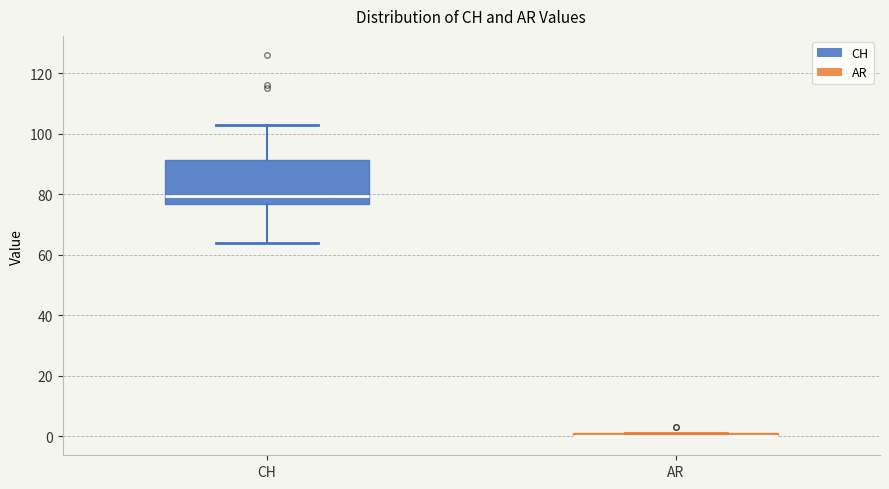

Where is the upper edge of the box for AR on the y-axis? The values are not printed on the chart, so give them approximately, as read against the axis.

2